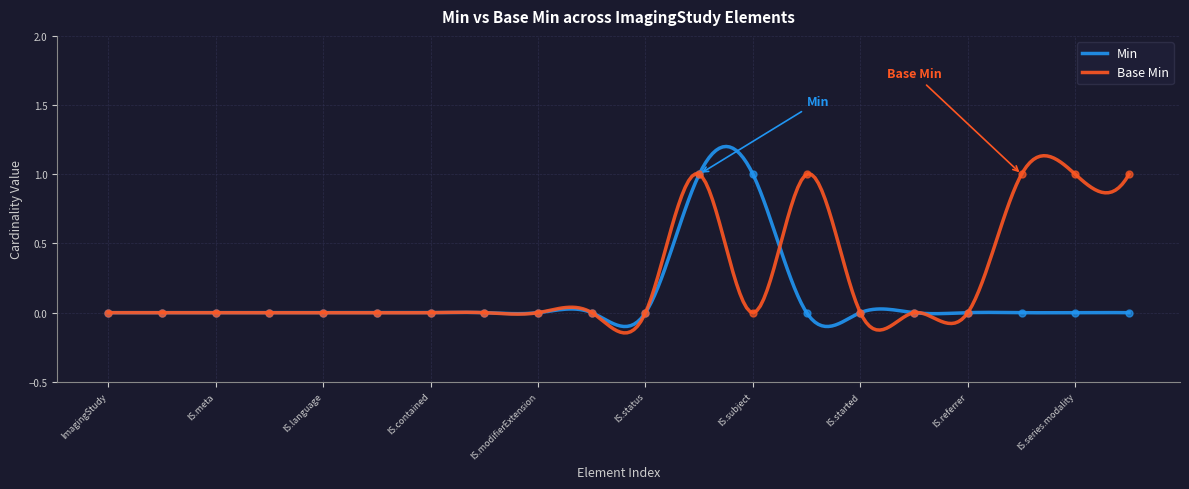

List the series in order of their overall mean, lowest first.

Min, Base Min